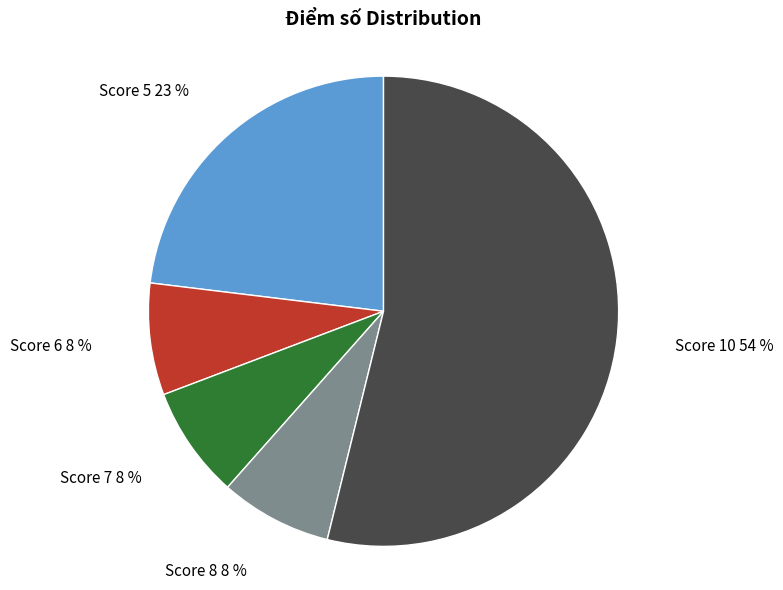

How many segments does this pie chart have?

5